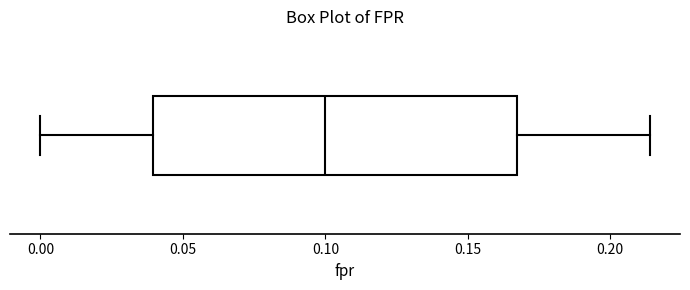

Where does the right whisker of the box end on the x-axis? The values are not printed on the chart, so give them approximately, as read against the axis.

0.215